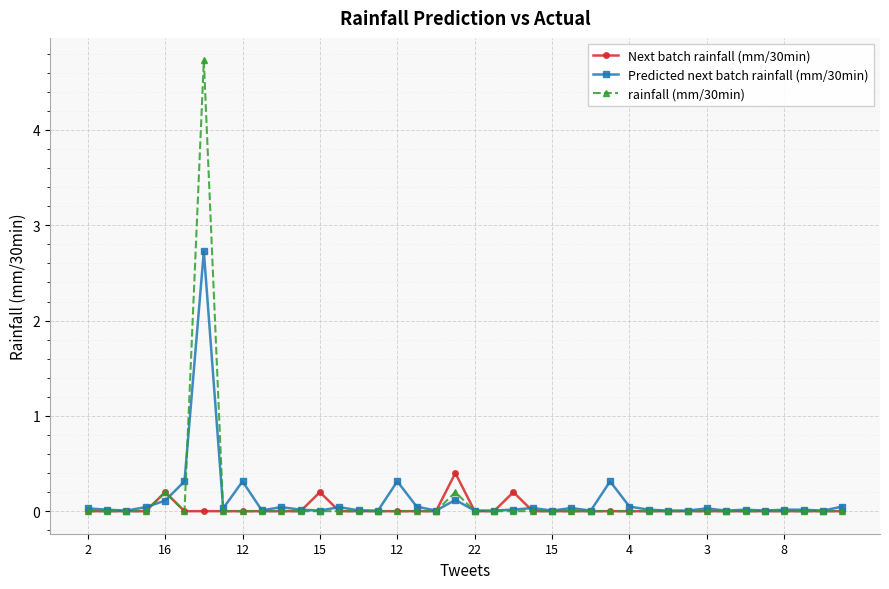

What are all the series names shown in the legend?

Next batch rainfall (mm/30min), Predicted next batch rainfall (mm/30min), rainfall (mm/30min)